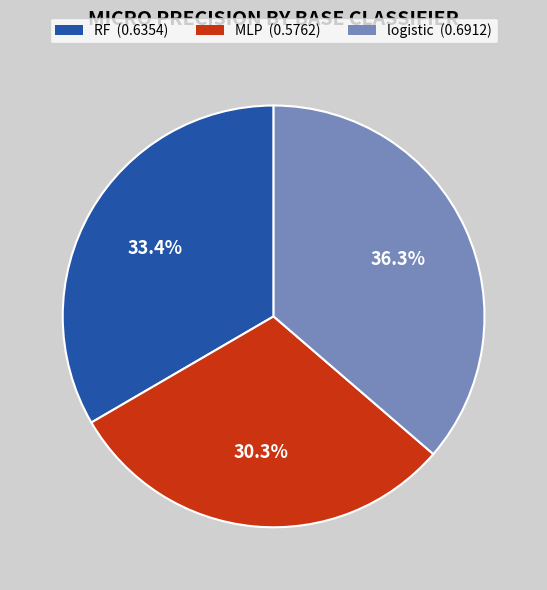

Rank the categories by value from lowest to highest.

MLP, RF, logistic